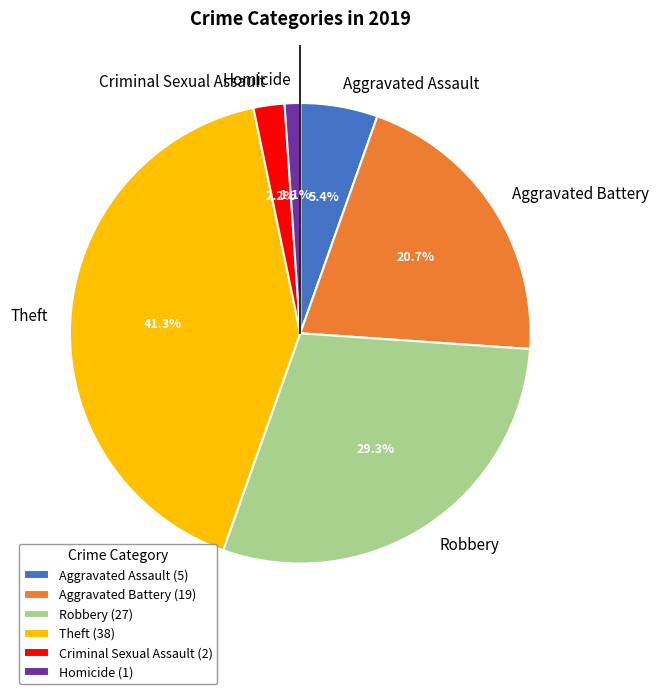

Count the number of slices in the pie.

6